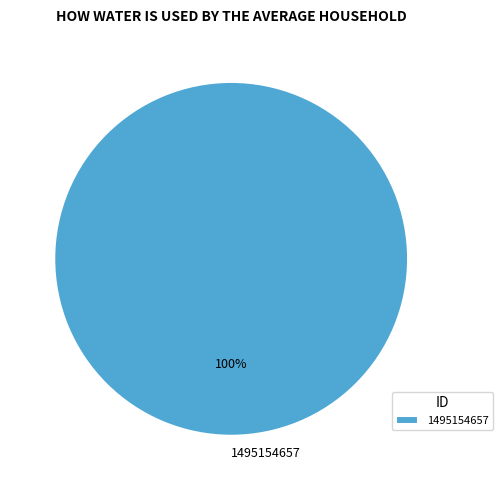

True or false: 1495154657 accounts for 100% of the total.

True